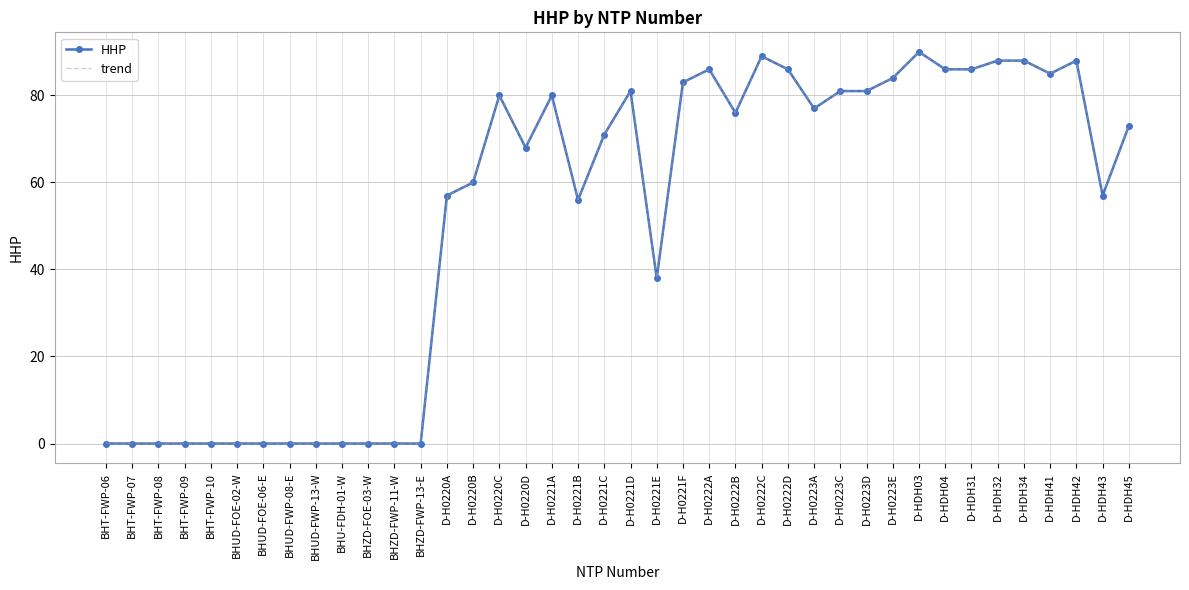

Is this an area chart (filled region under the line)?

No